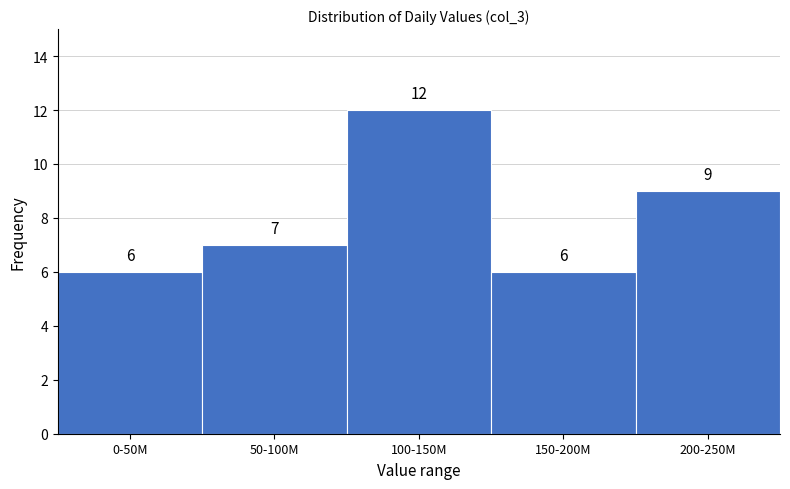

Reading right to left, list all the values displayed in this chart.

200-250M=9	150-200M=6	100-150M=12	50-100M=7	0-50M=6